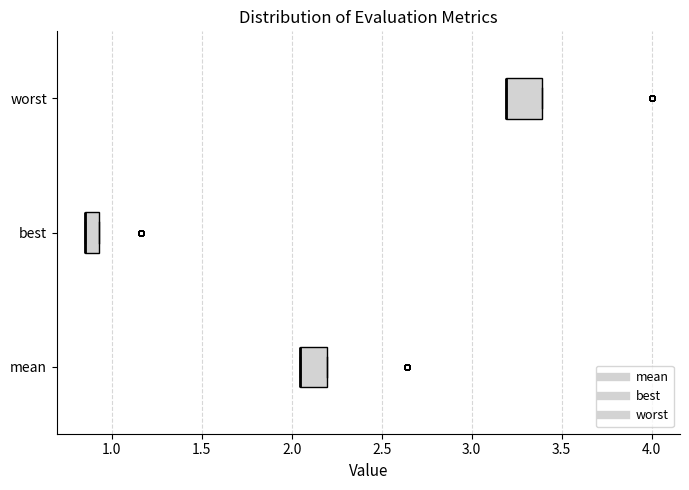

Where is the right edge of the box for mean on the x-axis? The values are not printed on the chart, so give them approximately, as read against the axis.

2.20